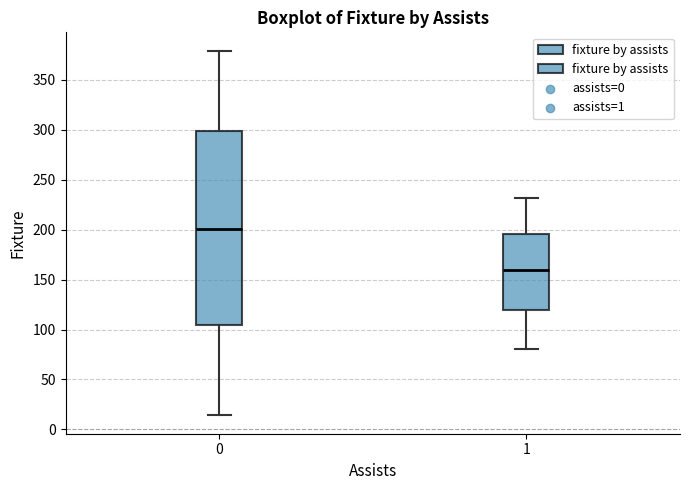

Reading left to right, transcribe this box plot: for each box, give where its median line is, the range the box spans, and where its two whiskers end, as read against the y-axis. The values are not printed on the chart, so give them approximately, as read against the axis.

0: median 200, box 105 to 300, whiskers 15 to 380
1: median 160, box 120 to 195, whiskers 80 to 230